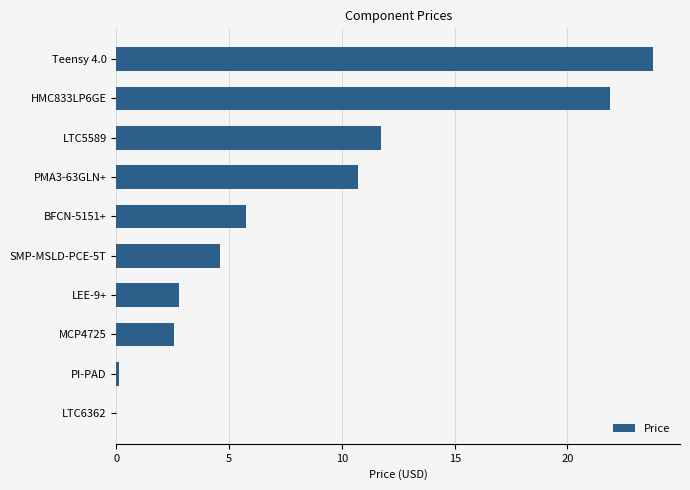

How many data points does each series have?

10